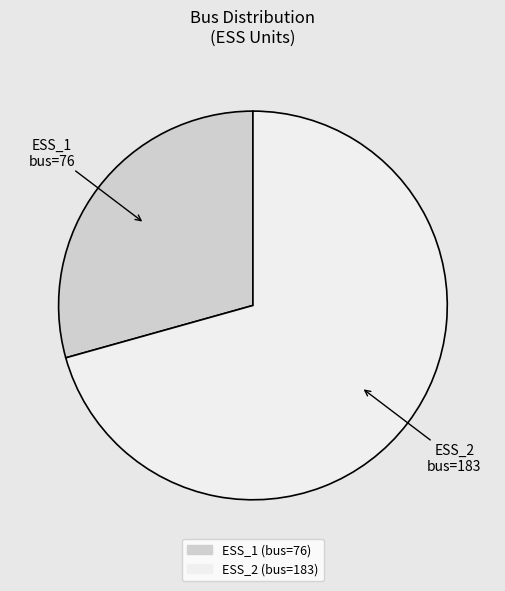

Is there any slice that represents more than half of the pie?

Yes